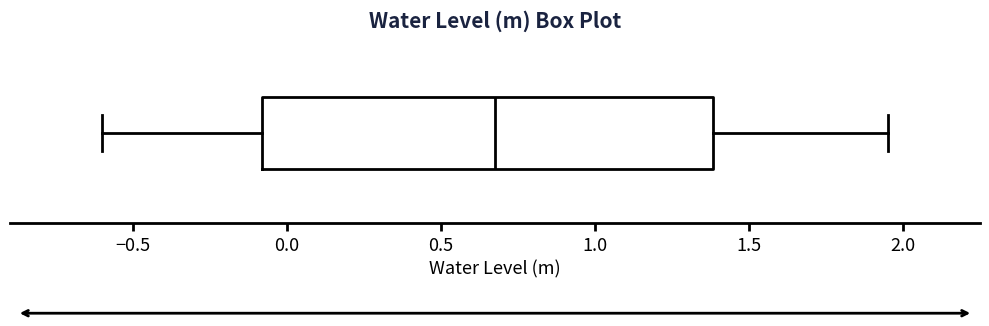

Transcribe this box plot: give where the median line is, the range the box spans, and where the two whiskers end, as read against the x-axis. The values are not printed on the chart, so give them approximately, as read against the axis.

median 0.70, box -0.10 to 1.40, whiskers -0.60 to 1.95